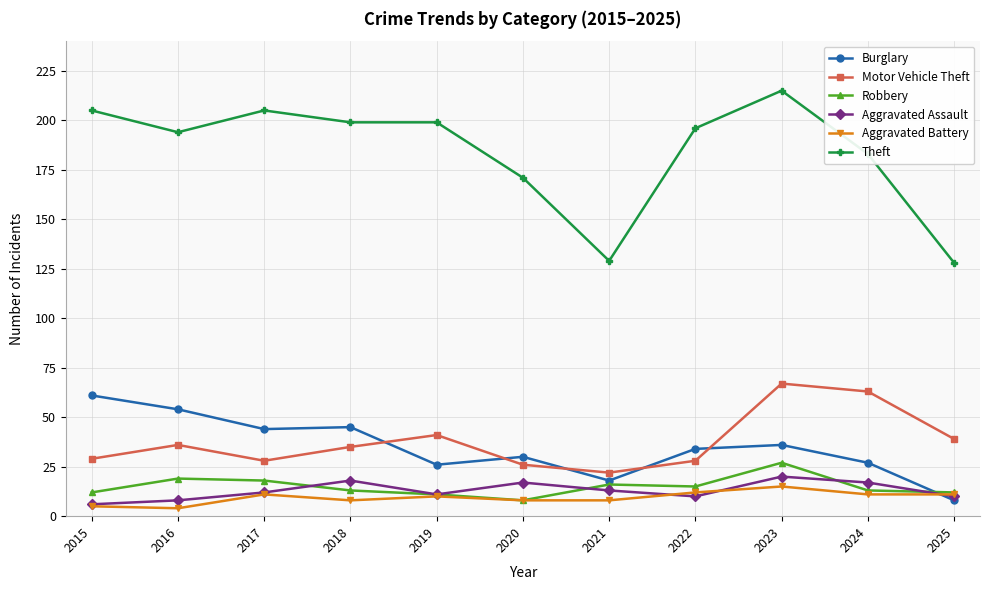

List the series in order of their peak value, highest first.

Theft, Motor Vehicle Theft, Burglary, Robbery, Aggravated Assault, Aggravated Battery